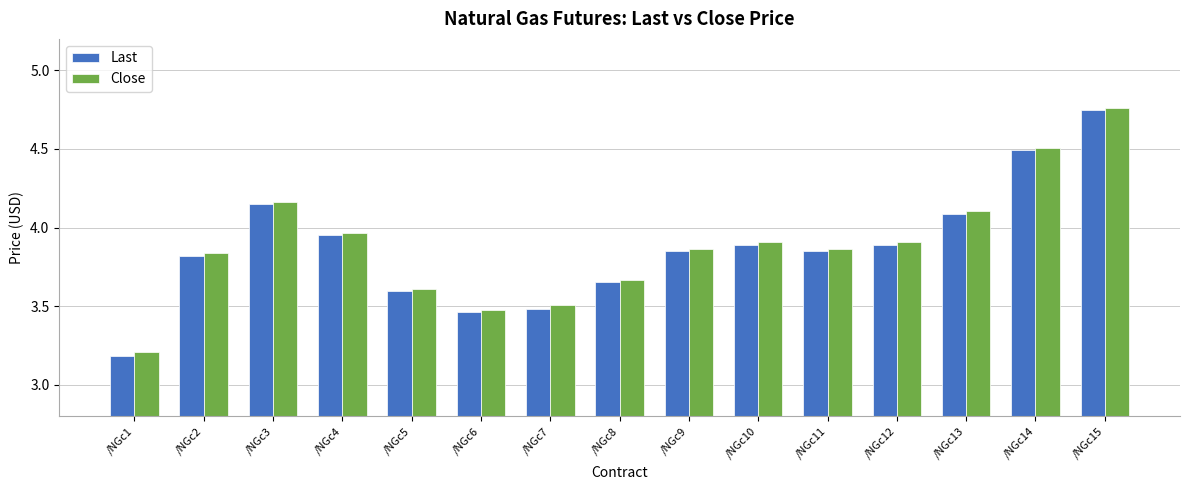

Which series has the widest spread of values?

Last